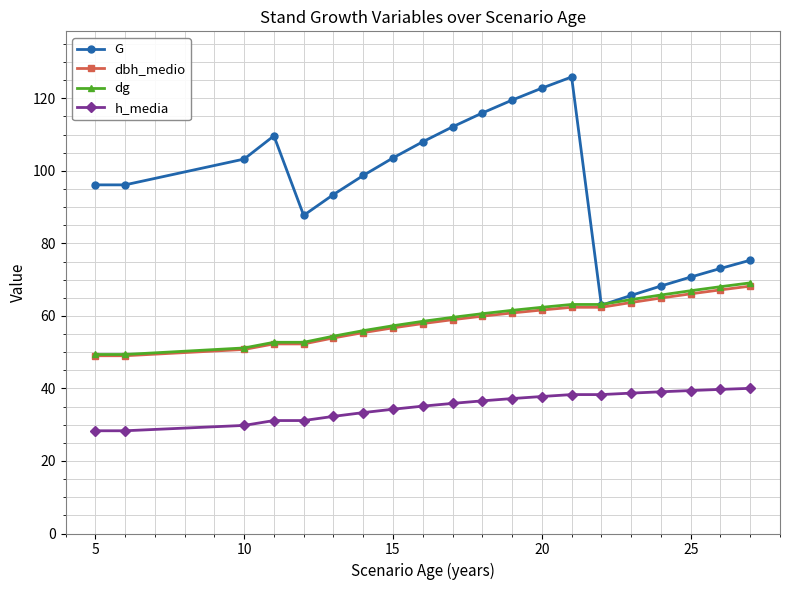

Which series has the largest total across all categories?

G